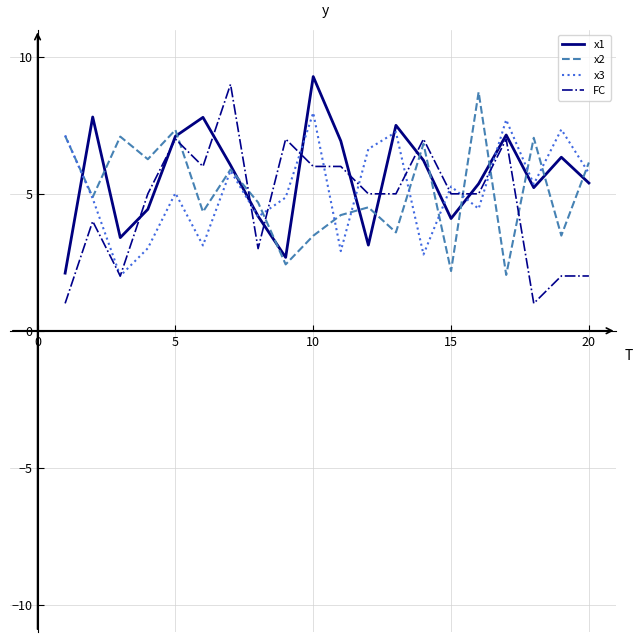

What is the maximum value for x1?

9.3